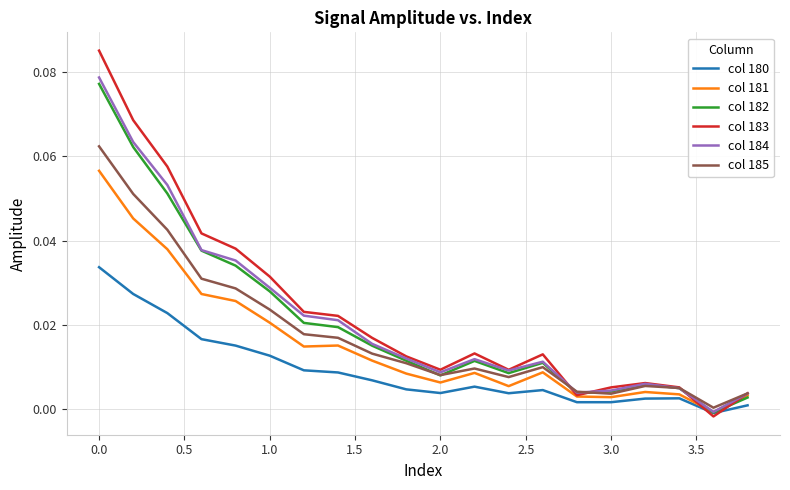

Which series has the largest range (max minus min)?

col 183